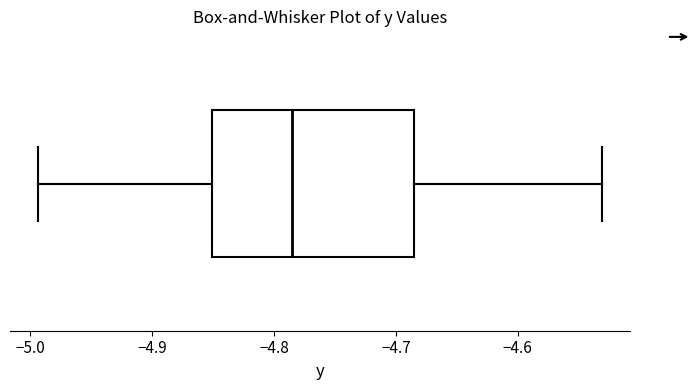

Where is the left edge of the box on the x-axis? The values are not printed on the chart, so give them approximately, as read against the axis.

-4.85